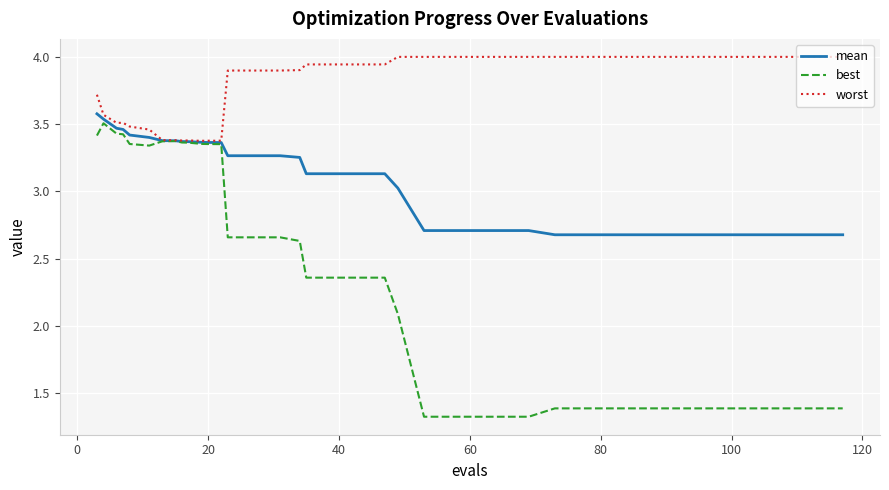

Which series has the largest total across all categories?

worst